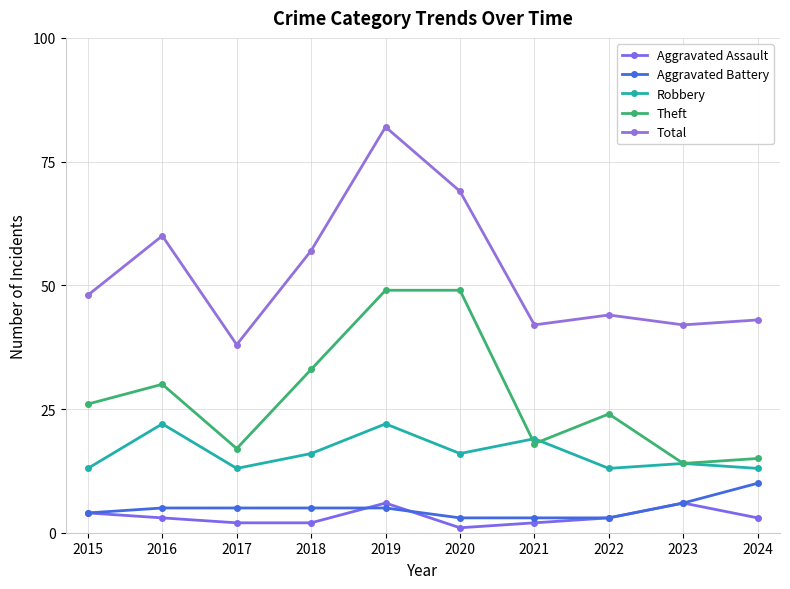

True or false: Aggravated Assault has more than 0 points higher than both neighbors.

True